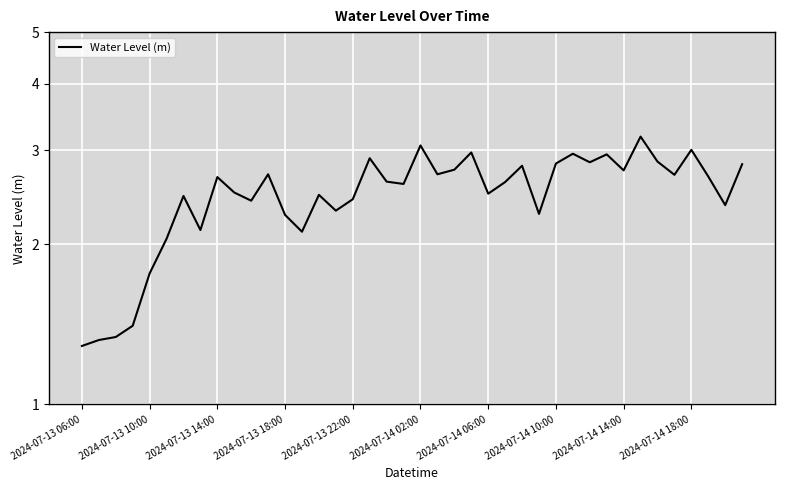

How many points are lower than both their immediate neighbors (excluding endpoints)?

12